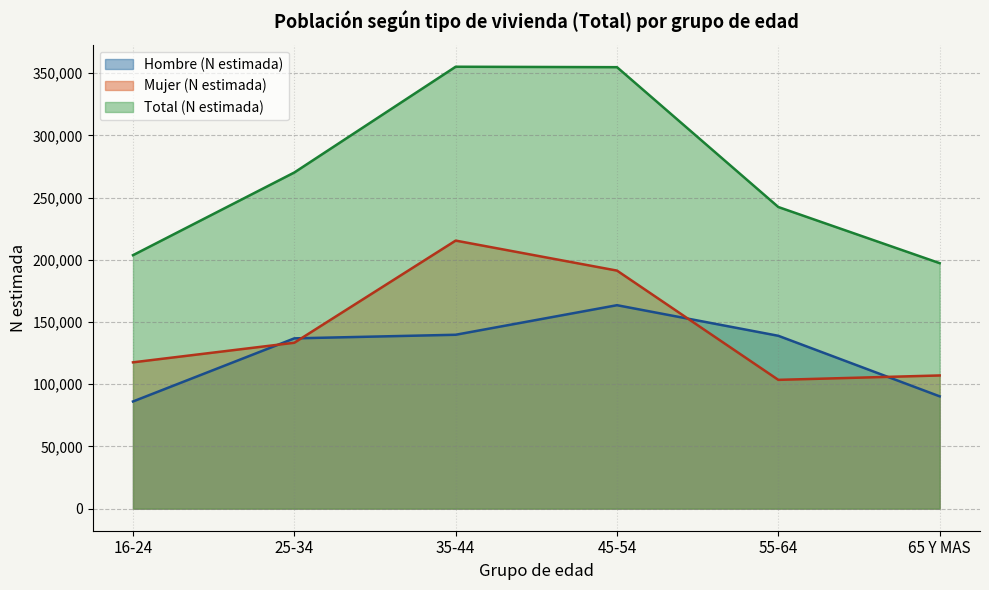

Which series has the largest total across all categories?

Total (N estimada)